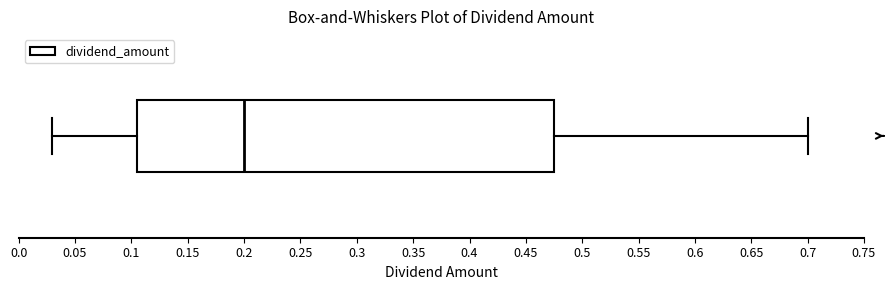

Read this box plot against the x-axis: the position of the median line, the range covered by the box, and the ends of both whiskers. The values are not printed on the chart, so give them approximately, as read against the axis.

median 0.200, box 0.105 to 0.475, whiskers 0.030 to 0.700